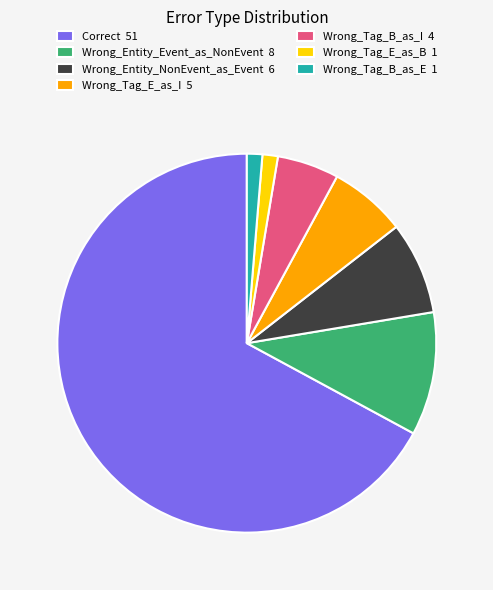

Which has a higher value, Correct 51 or Wrong_Tag_E_as_B 1?

Correct 51